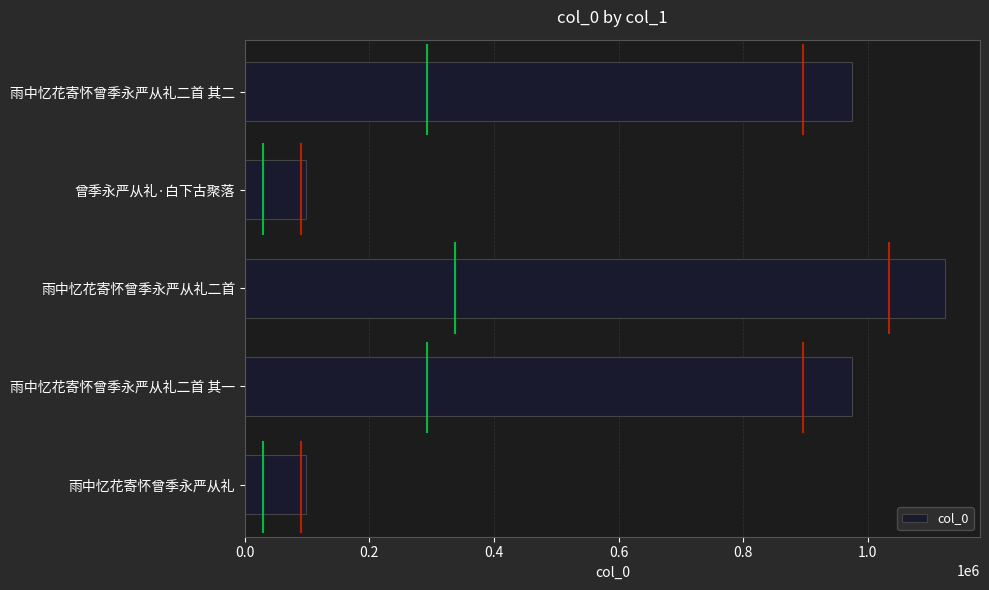

Approximately how many times larger is the value at 雨中忆花寄怀曾季永严从礼二首 其二 compared to 雨中忆花寄怀曾季永严从礼二首 其一?

1.0